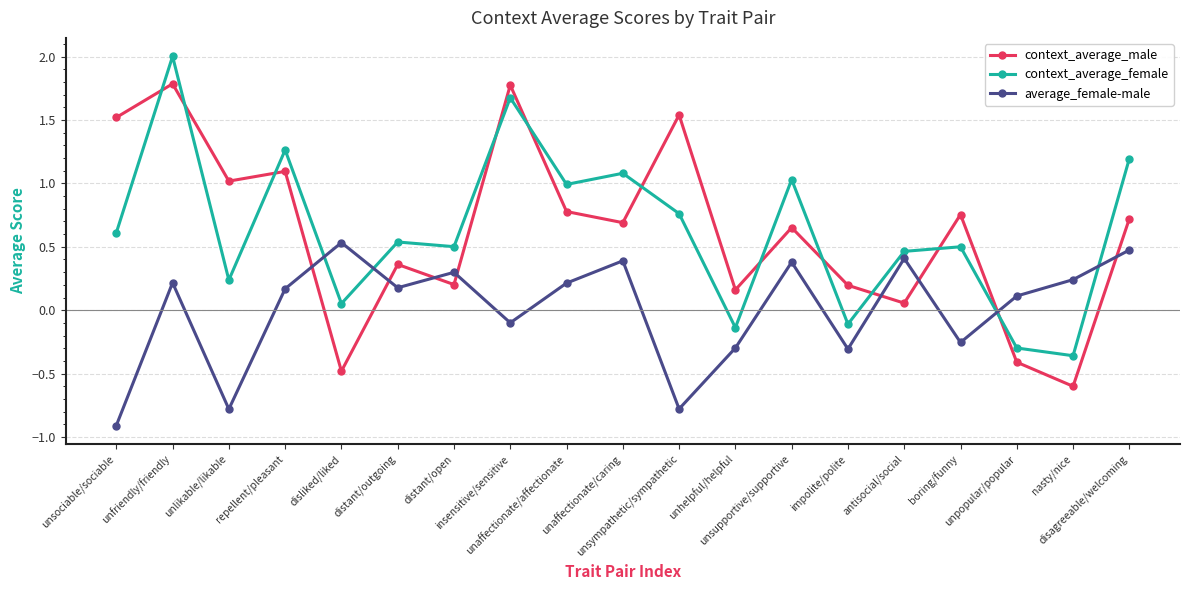

What is the label of the 2nd point from the right?

nasty/nice